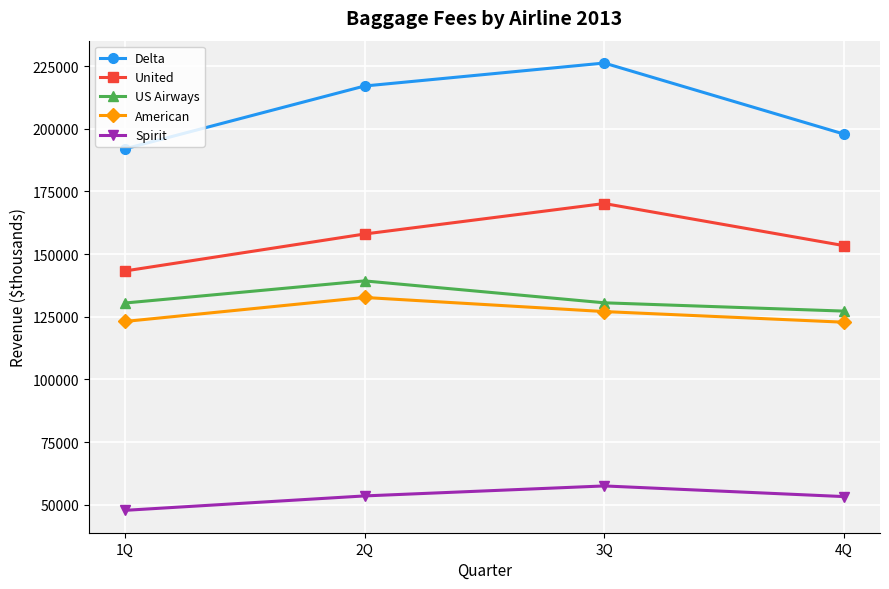

In Delta, how many points are higher than both neighbors (excluding endpoints)?

1